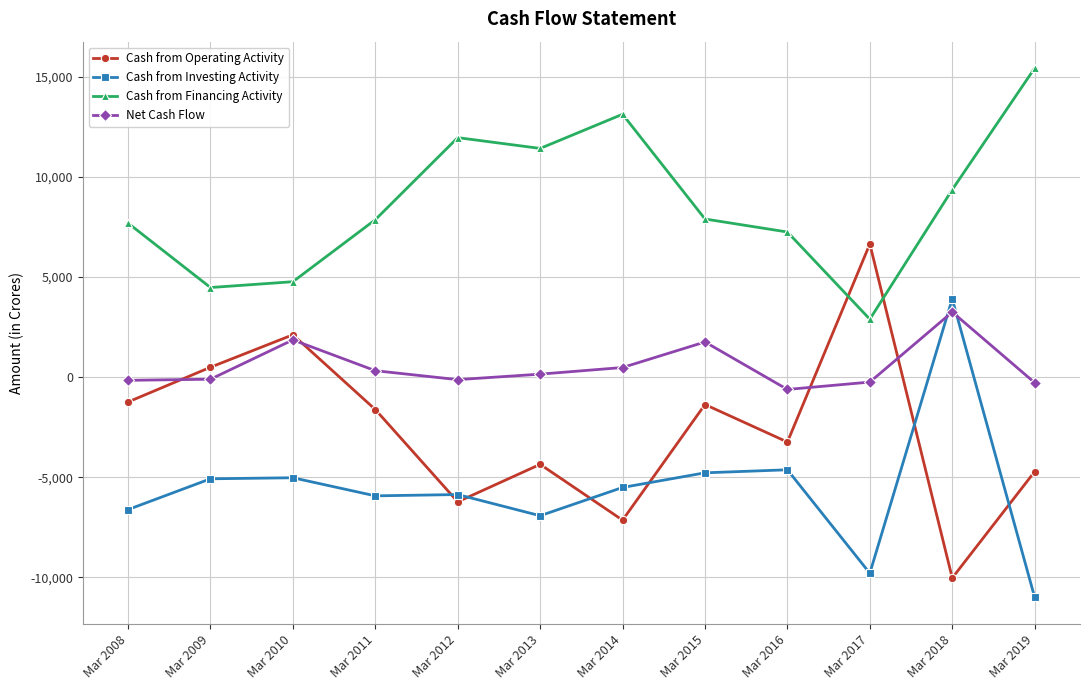

Is the value of Cash from Investing Activity at Mar 2019 greater than the value of Cash from Financing Activity at Mar 2012?

No